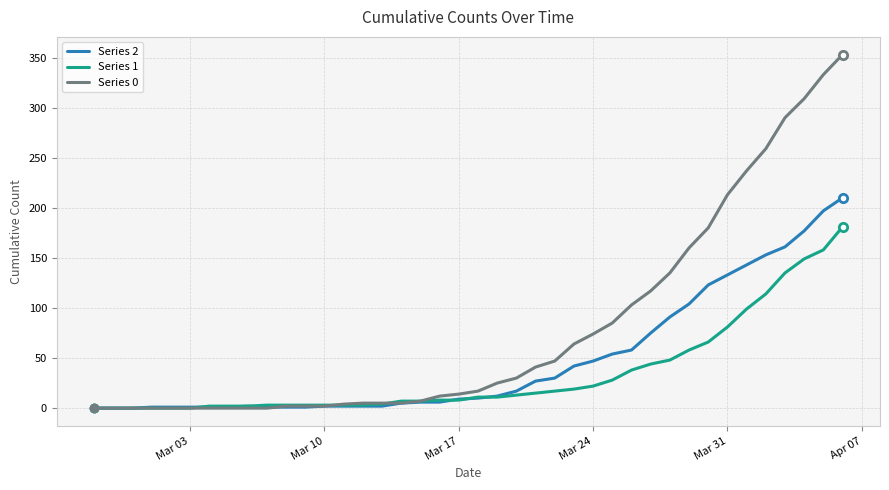

What are all the series names shown in the legend?

Series 2, Series 1, Series 0